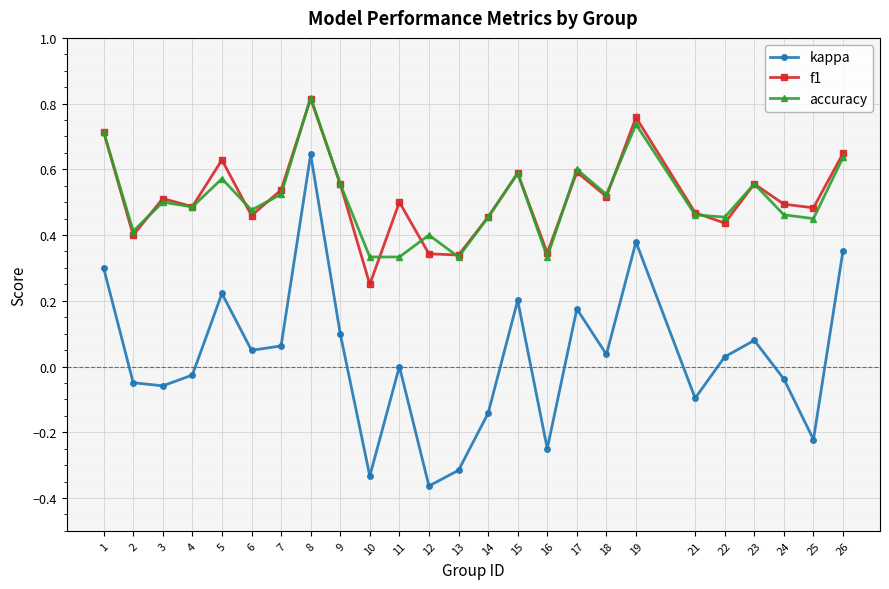

Which series has the largest range (max minus min)?

kappa